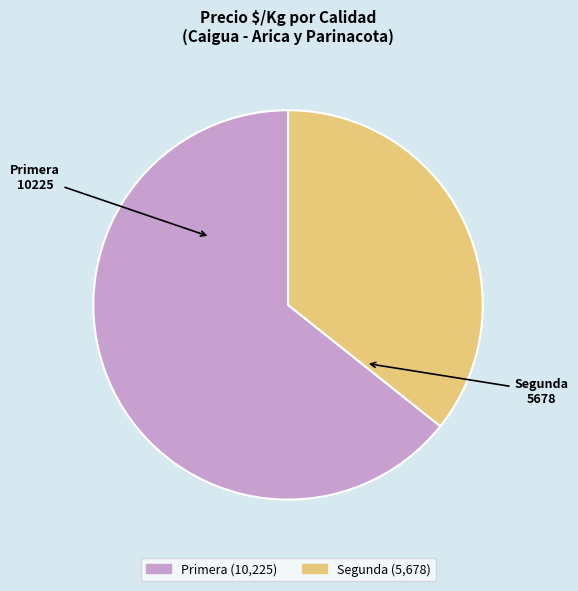

How many segments does this pie chart have?

2